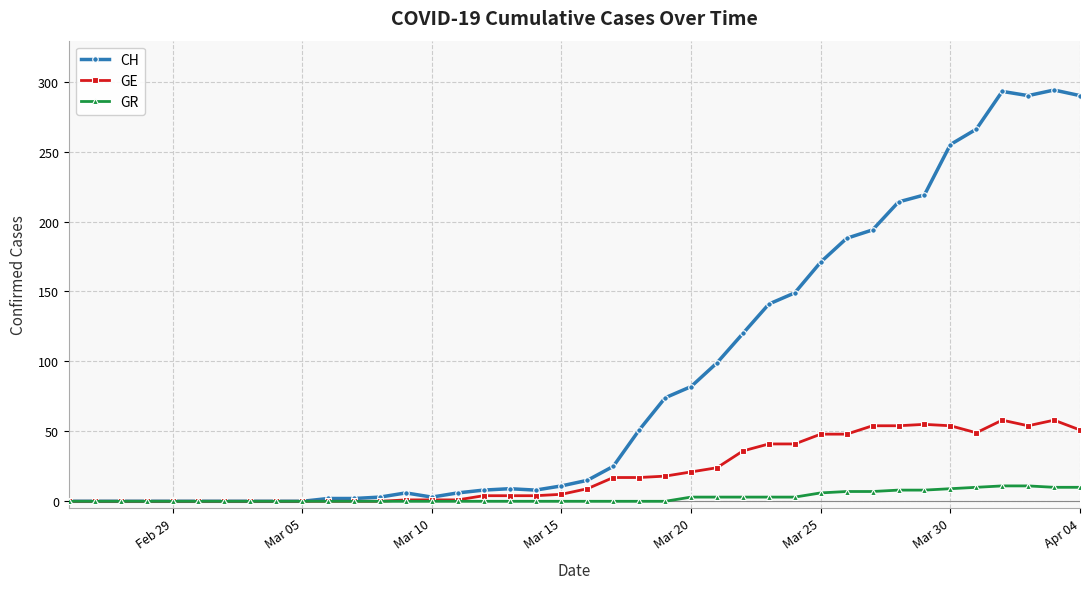

True or false: GE has more than 0 points higher than both neighbors.

True